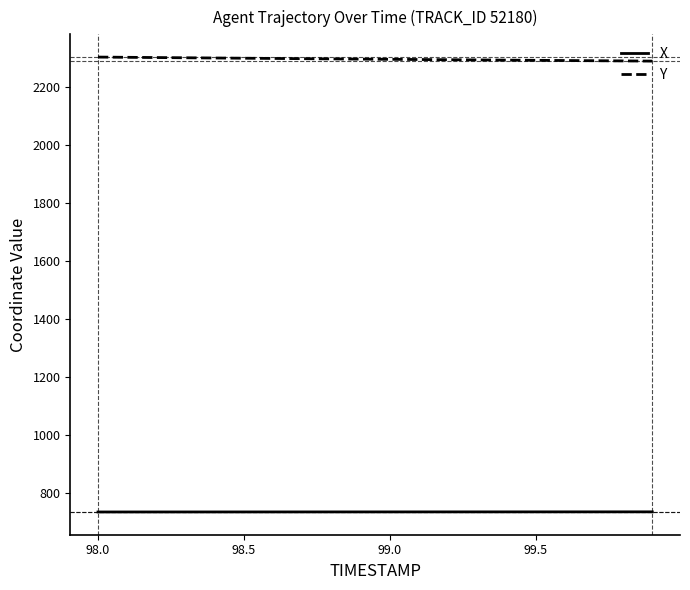

Which series has the largest total across all categories?

Y